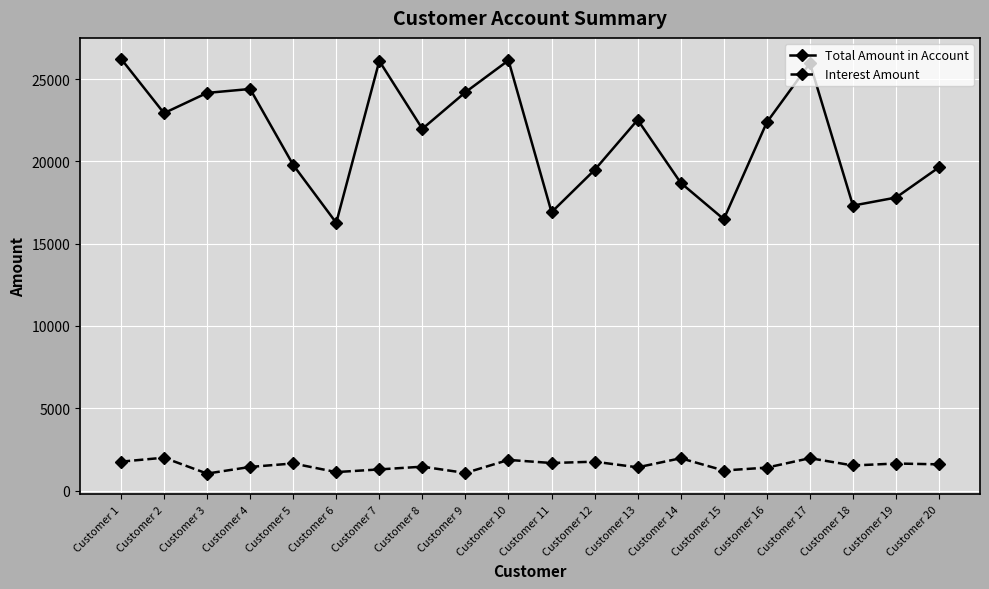

What are all the series names shown in the legend?

Total Amount in Account, Interest Amount